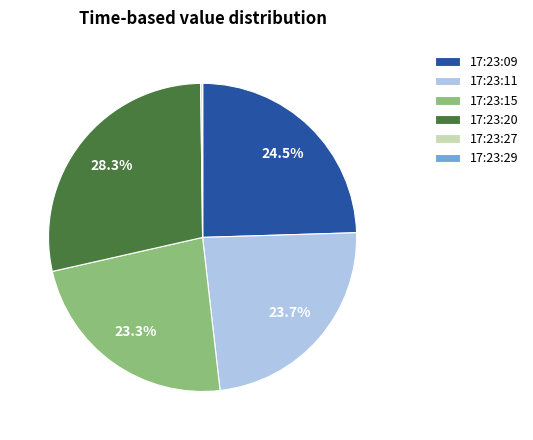

Is there any slice that represents more than half of the pie?

No